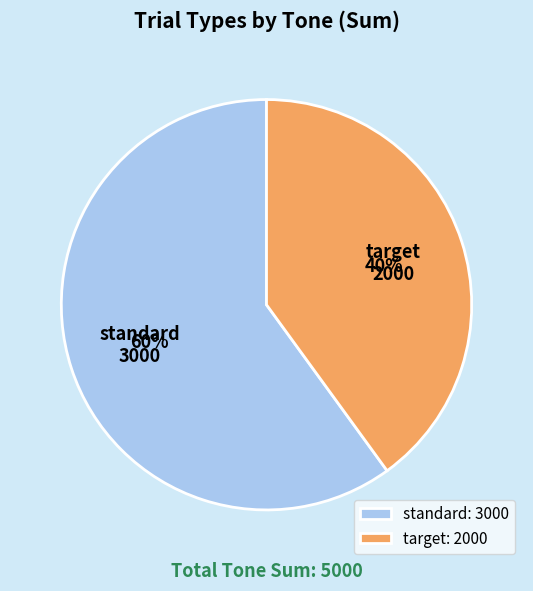

Count the number of slices in the pie.

2